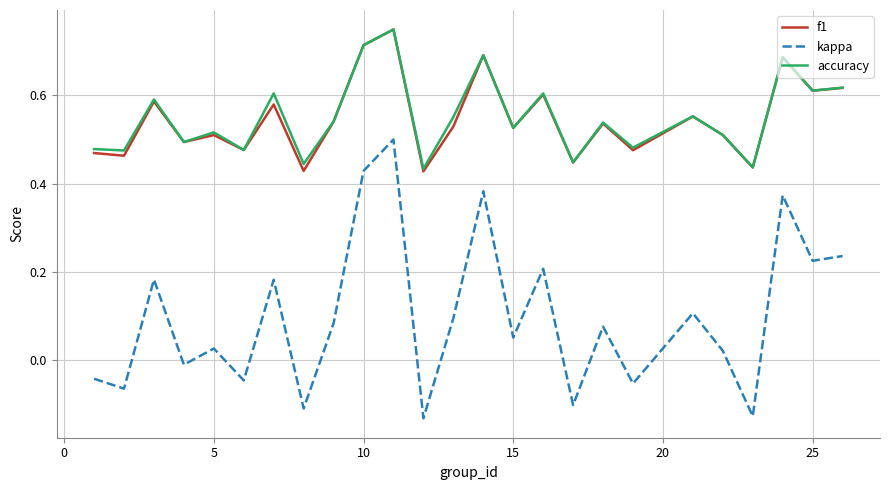

True or false: accuracy and kappa cross at least once.

False